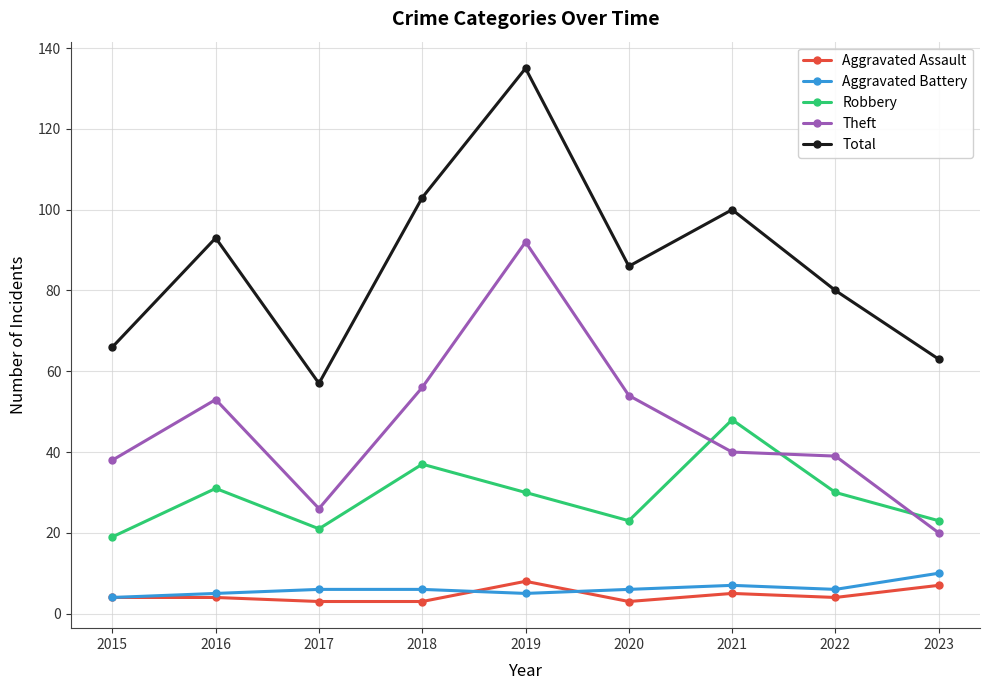

How many data points does each series have?

9